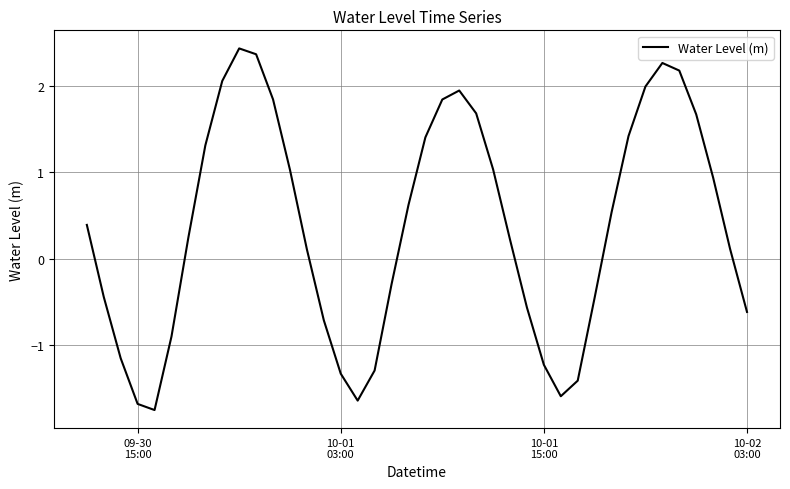

What is the maximum value shown in the chart?

2.4